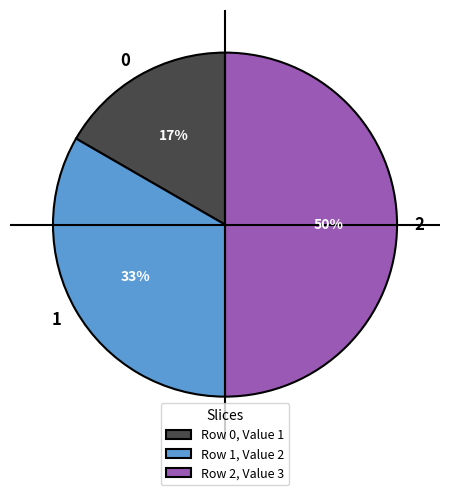

To the nearest percent, what is the difference between the 2 and 0 slice percentages?

33%